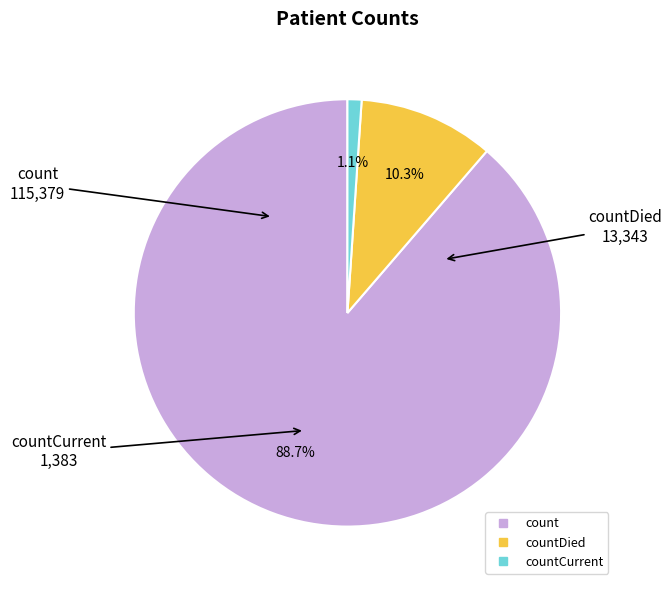

Is there any slice that represents more than half of the pie?

Yes